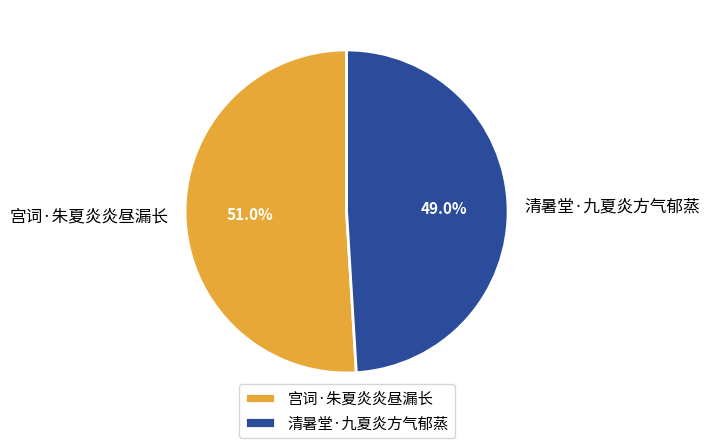

What is the ratio of the value at 清暑堂·九夏炎方气郁蒸 to the value at 宫词·朱夏炎炎昼漏长?

1.0